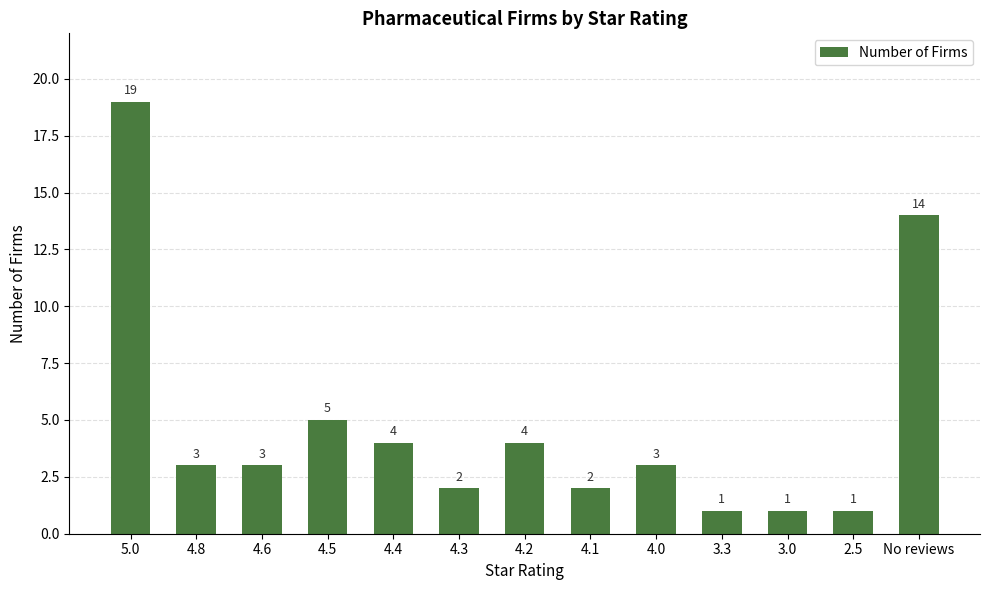

Count the number of data series in this chart.

1